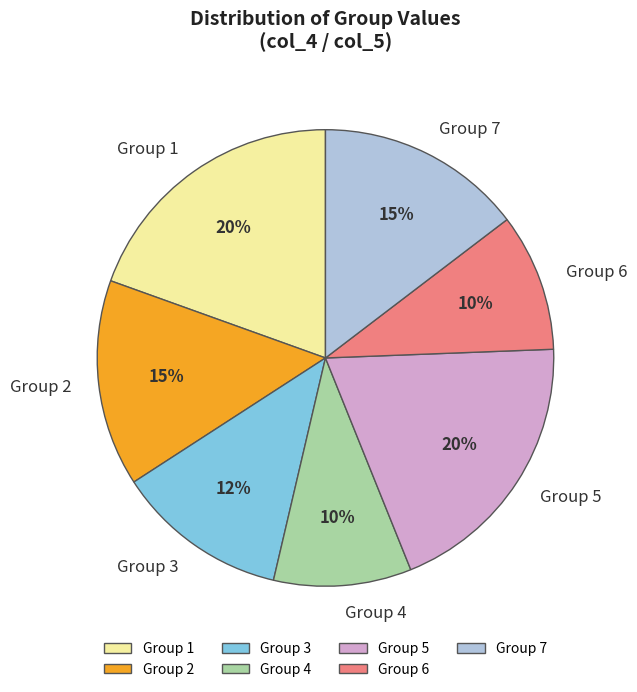

What is the ratio of the value at Group 4 to the value at Group 1?

0.5